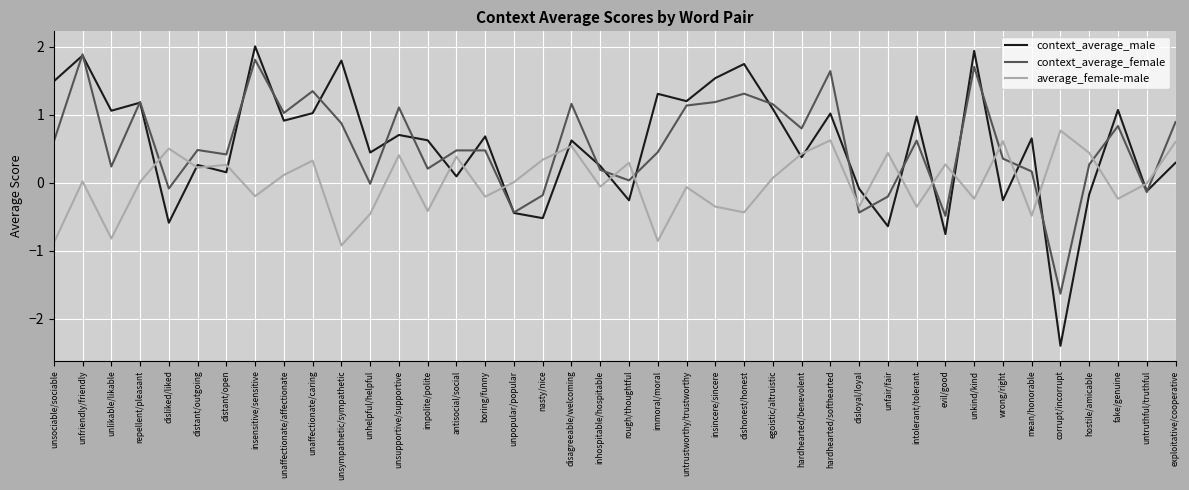

Which series ends up on top after the final intersection of context_average_male and context_average_female?

context_average_female